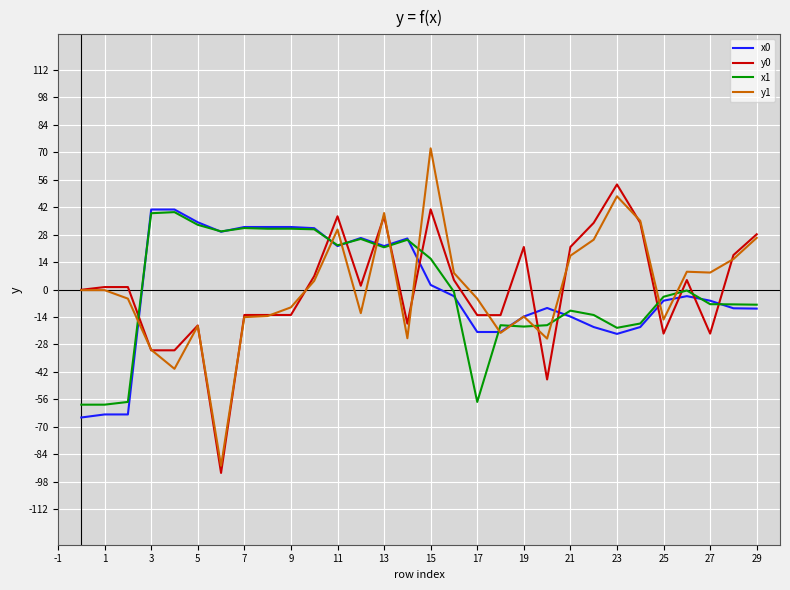

Which series has the widest spread of values?

y1